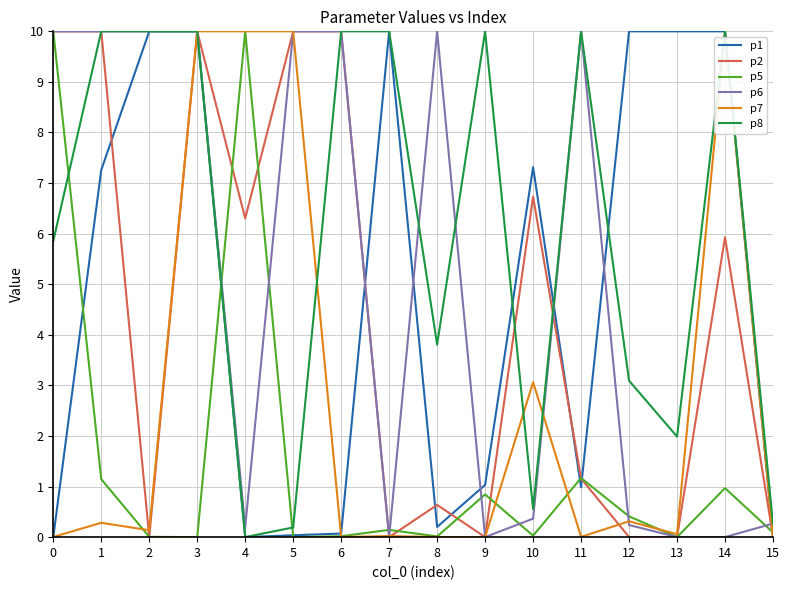

What is the spread (max minus min) of values at 1?

9.7